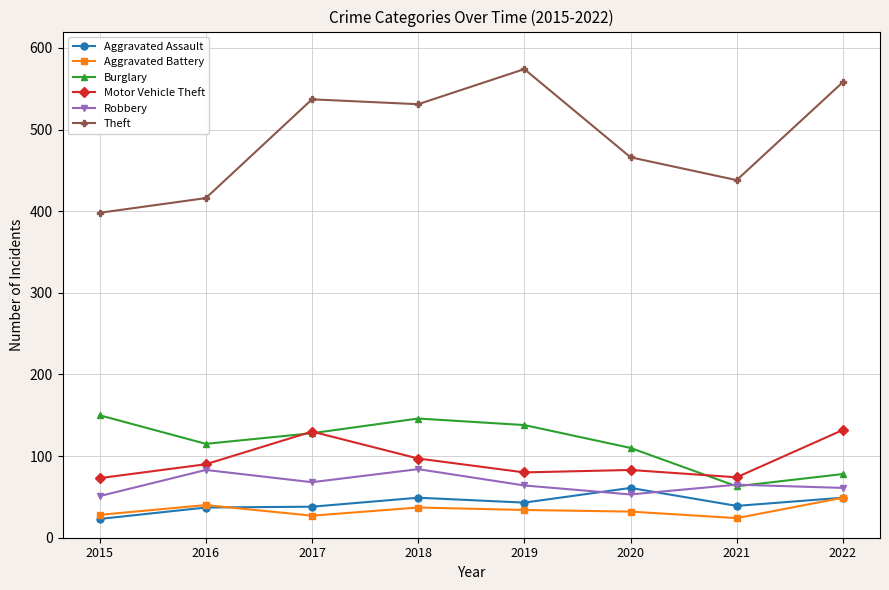

What is the spread (max minus min) of values at 2022?

509